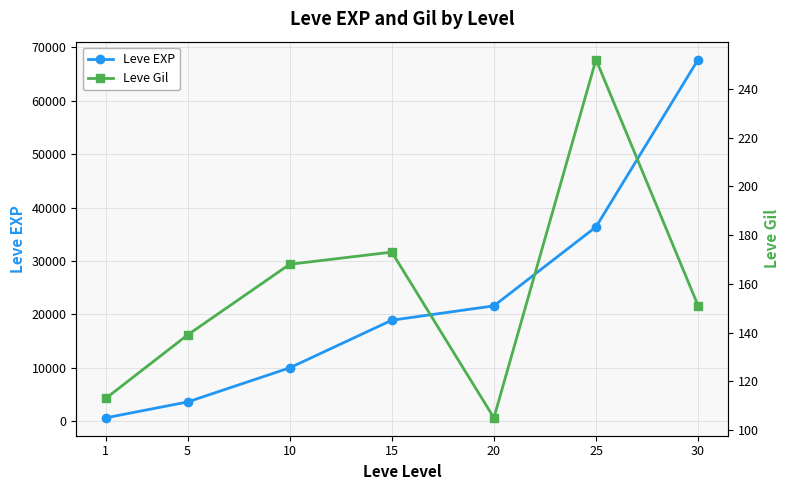

True or false: Leve EXP has more than 0 interior local peaks.

False